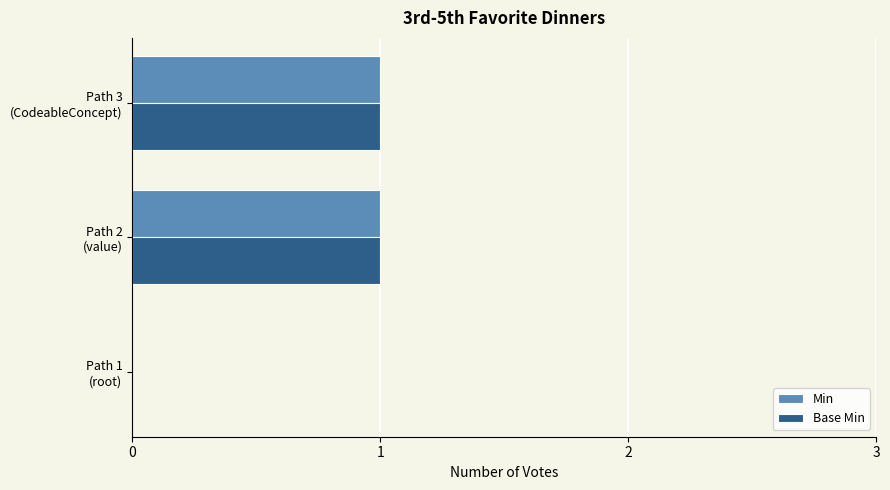

What position from the left is 1?

3